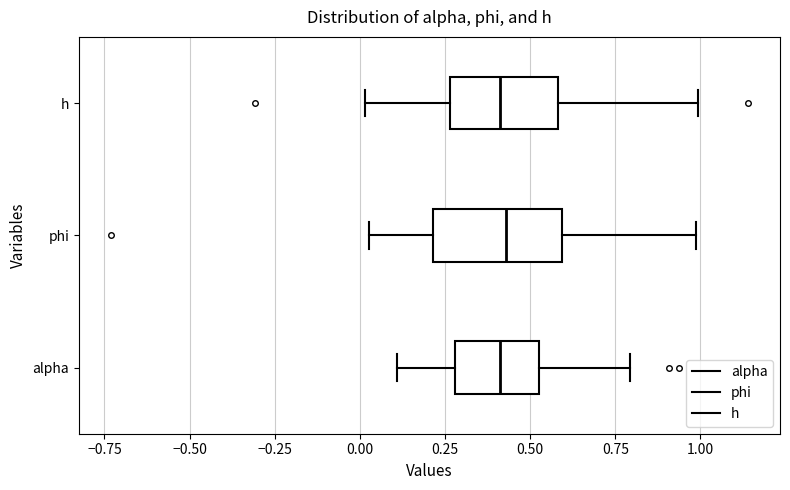

Reading bottom to top, transcribe this box plot: for each box, give where its median line is, the range the box spans, and where its two whiskers end, as read against the x-axis. The values are not printed on the chart, so give them approximately, as read against the axis.

alpha: median 0.40, box 0.30 to 0.55, whiskers 0.10 to 0.80
phi: median 0.45, box 0.20 to 0.60, whiskers 0.05 to 1.00
h: median 0.40, box 0.25 to 0.60, whiskers 0.00 to 1.00